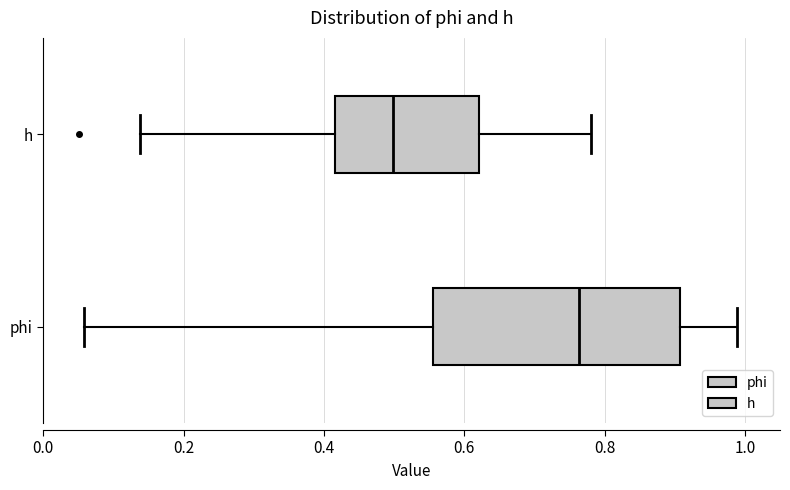

Where does the right whisker of the box for h end on the x-axis? The values are not printed on the chart, so give them approximately, as read against the axis.

0.78